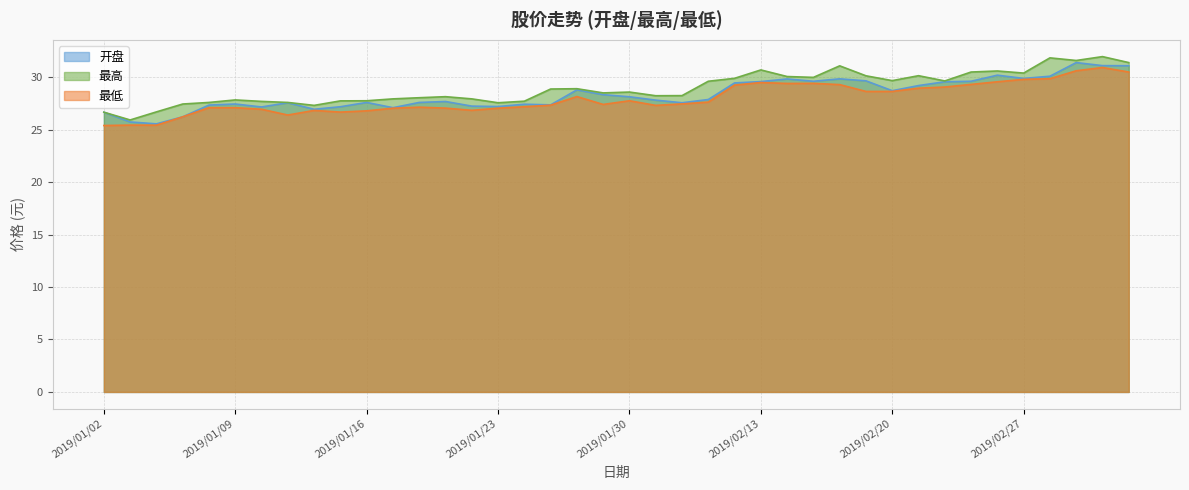

In 最低, how many points are higher than both neighbors (excluding endpoints)?

8